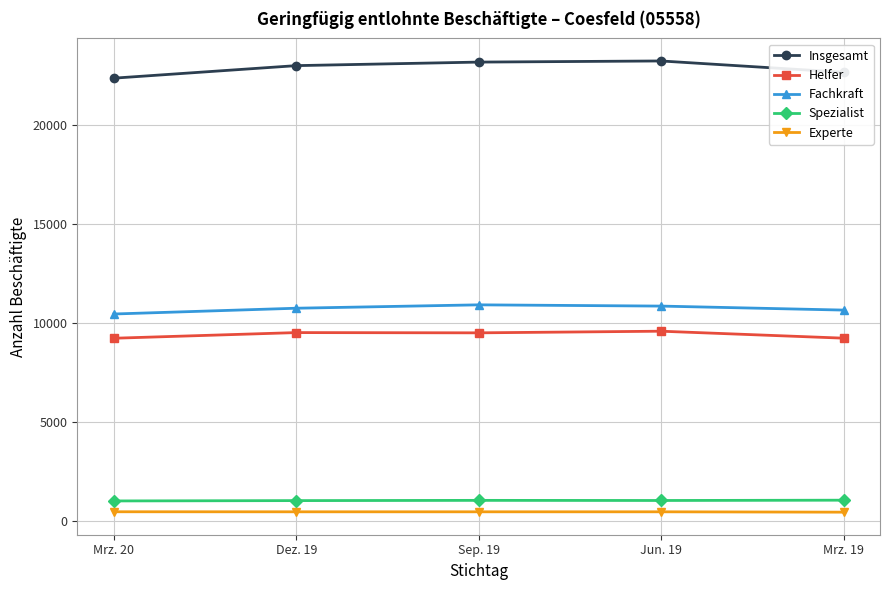

True or false: Helfer has more than 2 points higher than both neighbors.

False